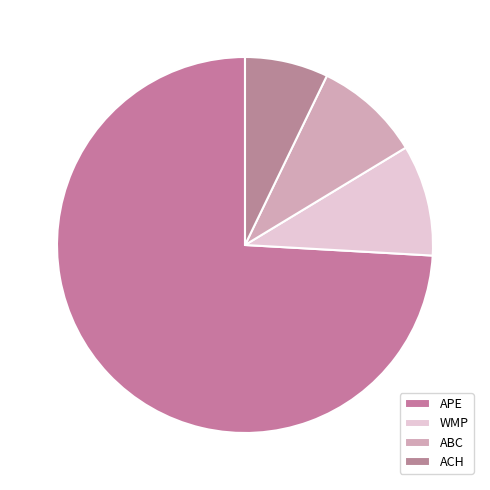

What is the change in value from WMP to ACH?

-6